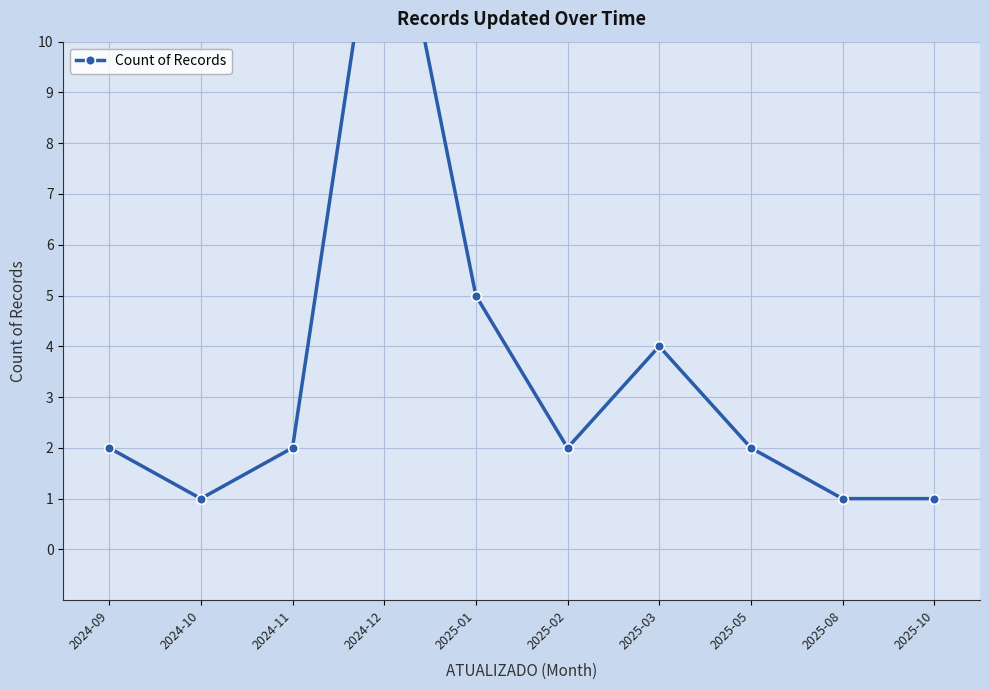

What is the difference between the second highest and second lowest values?

4